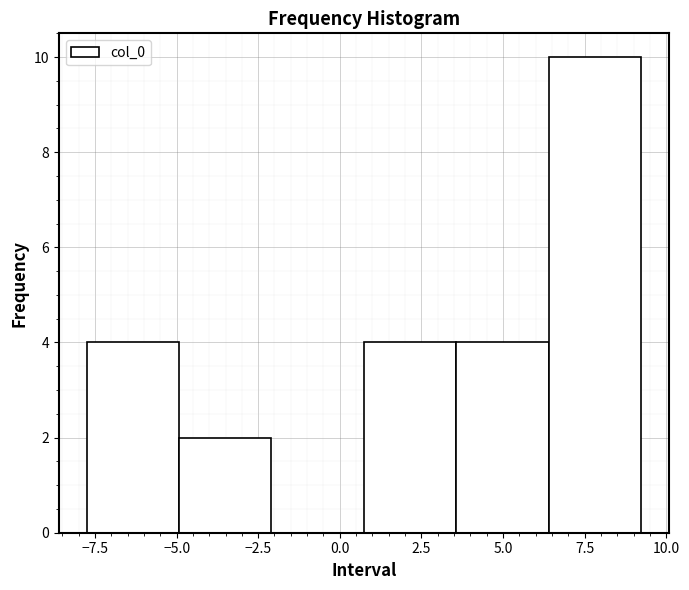

Which range on the x-axis has the tallest bar?

6.5 to 9.0